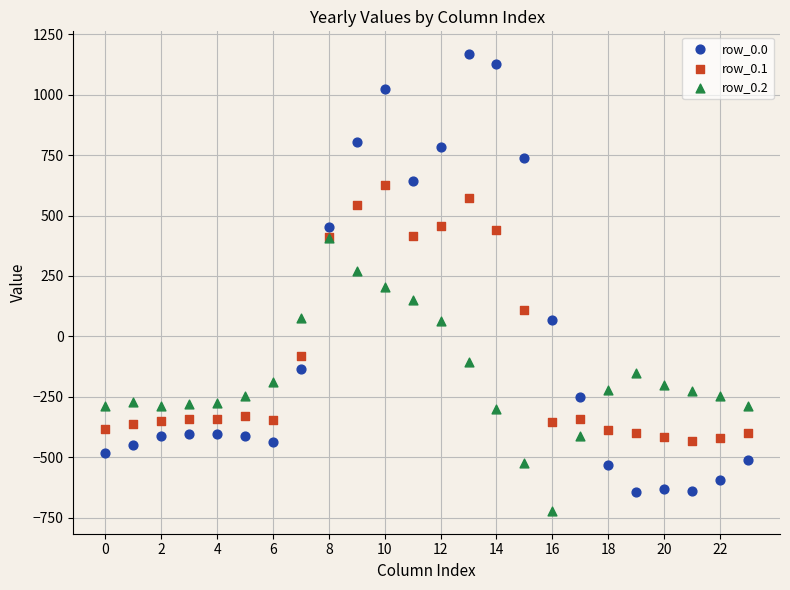

Which series reaches the maximum Y coordinate?

row_0.0